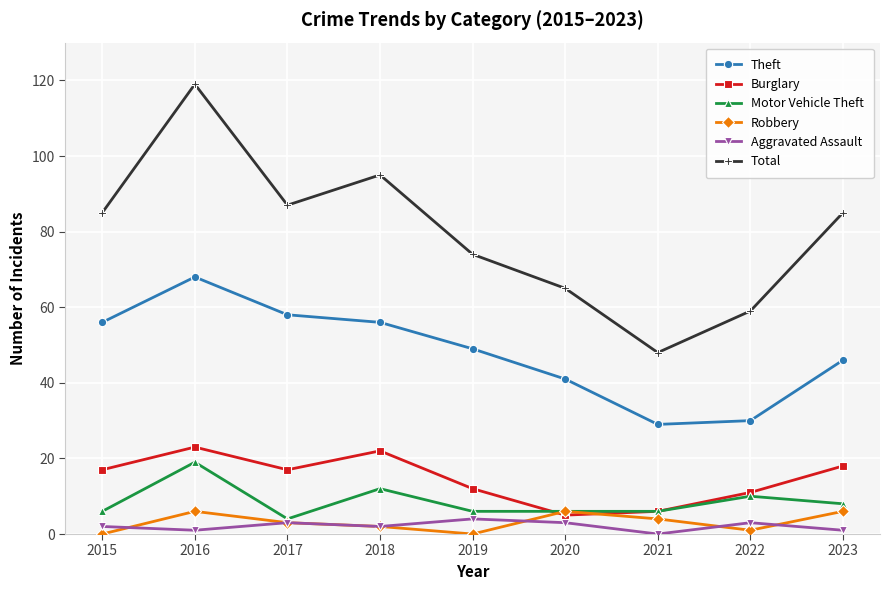

Which series has the largest range (max minus min)?

Total